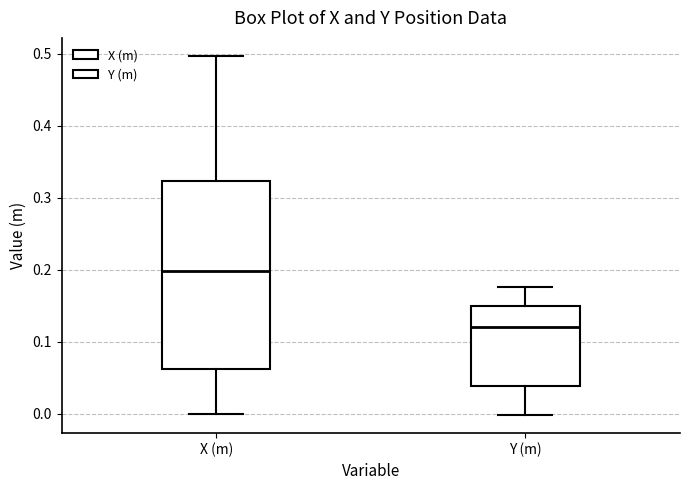

Reading left to right, read every box against the y-axis: the position of its median line, the range the box covers, and the ends of its whiskers. The values are not printed on the chart, so give them approximately, as read against the axis.

X (m): median 0.20, box 0.06 to 0.32, whiskers 0.00 to 0.50
Y (m): median 0.12, box 0.04 to 0.15, whiskers 0.00 to 0.18